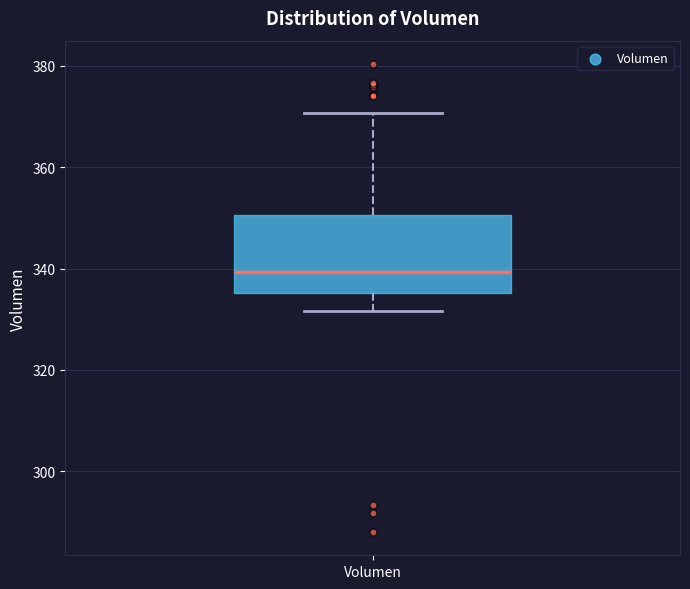

Where is the upper edge of the box for Volumen on the y-axis? The values are not printed on the chart, so give them approximately, as read against the axis.

350